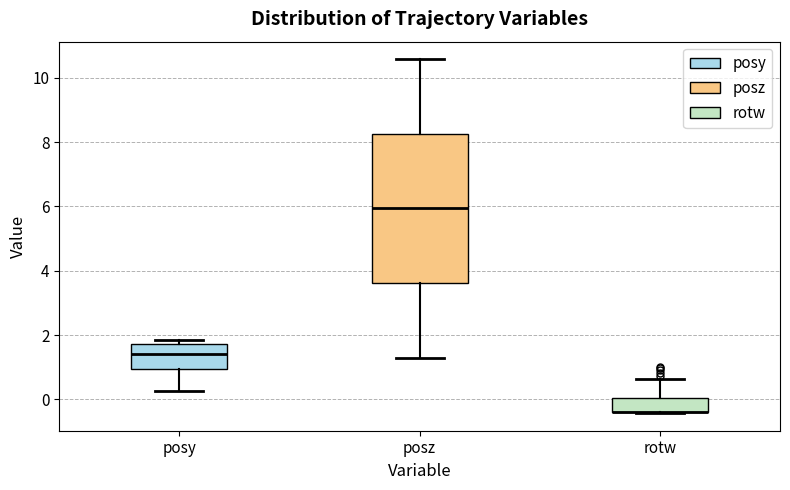

Which box is the tallest, from its lower edge to its upper edge?

posz